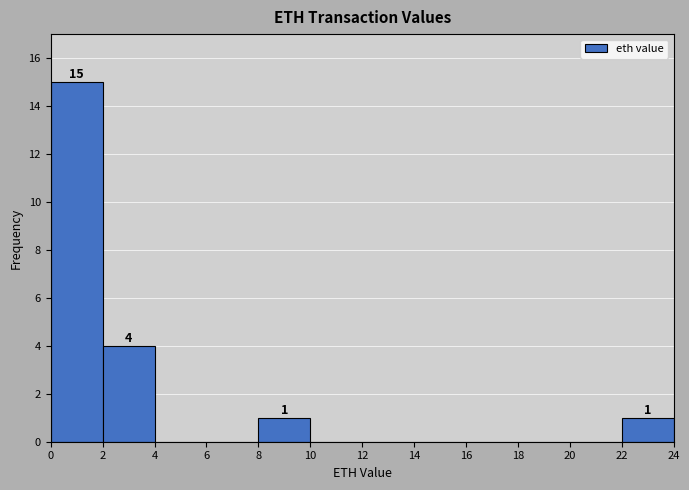

Which range on the x-axis has the tallest bar?

0 to 2